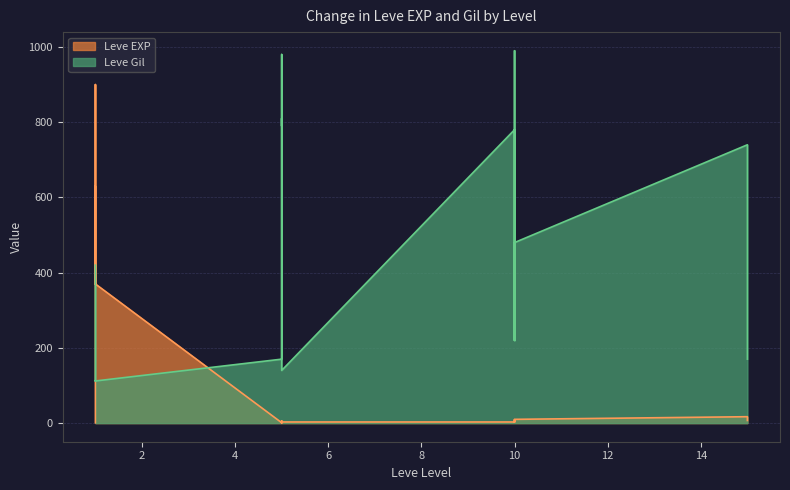

What is the difference between the second highest and second lowest values in the Leve Gil series?

868